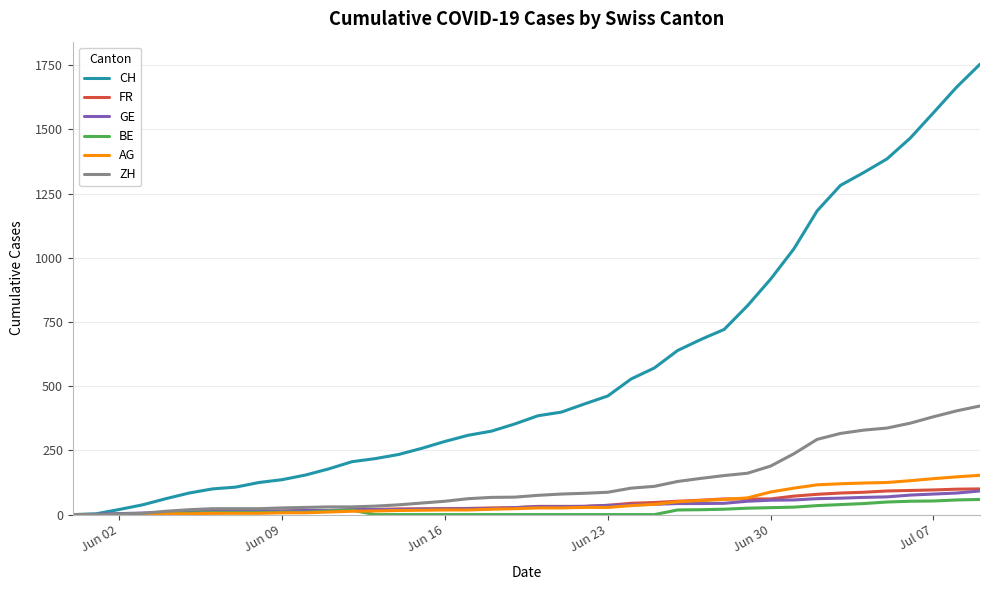

Which series has the widest spread of values?

CH